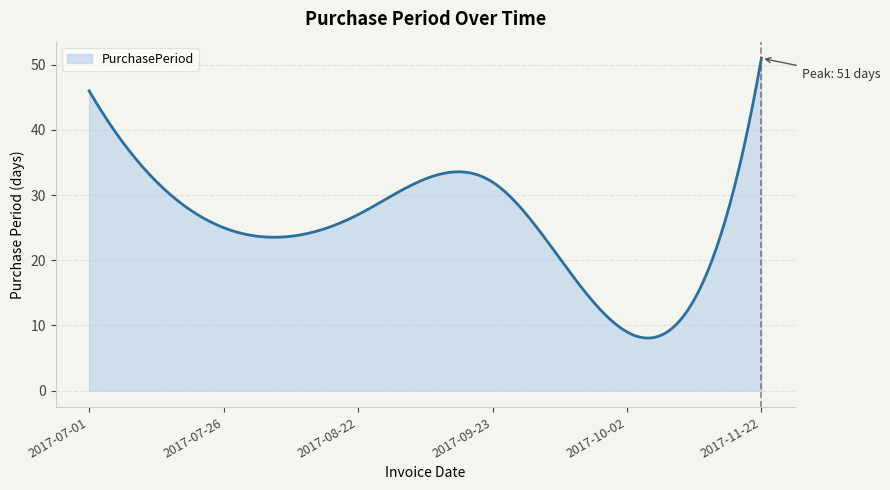

What is the greatest value displayed?

51.0